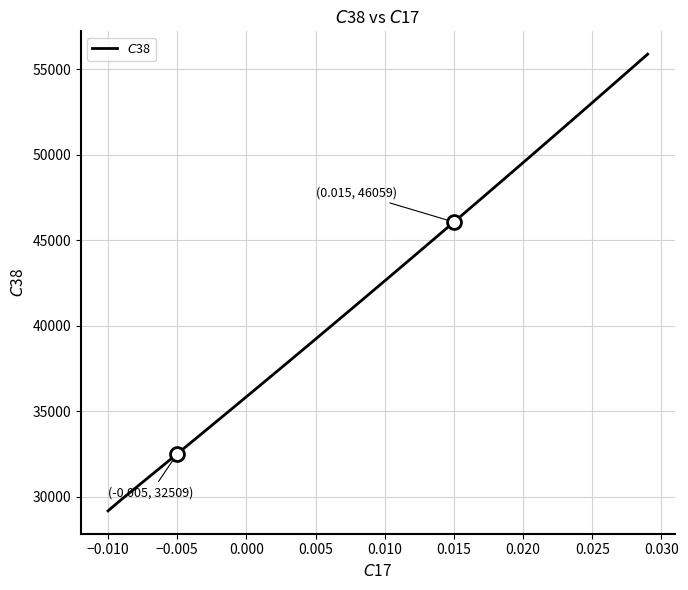

What is the maximum value shown in the chart?

55871.7